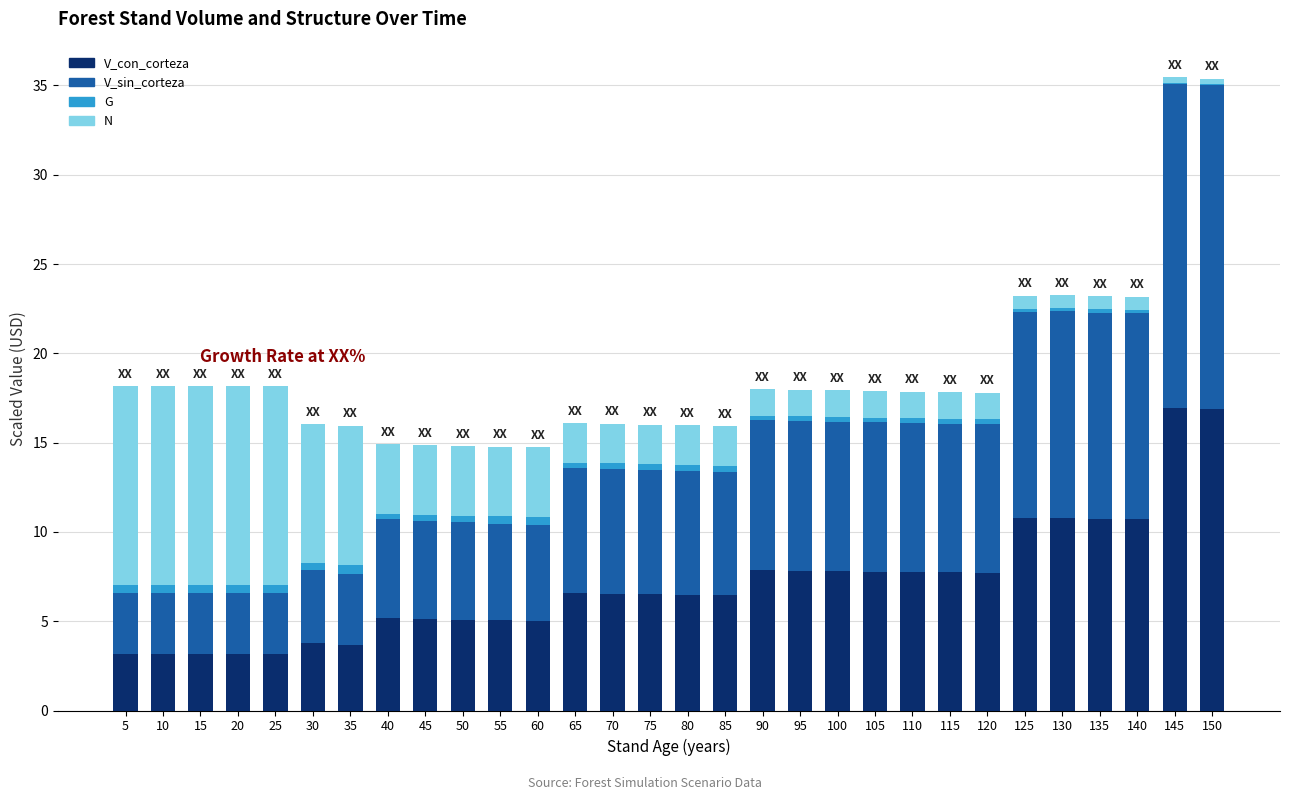

The V_con_corteza series shows 10.7 at 135. True or false?

True